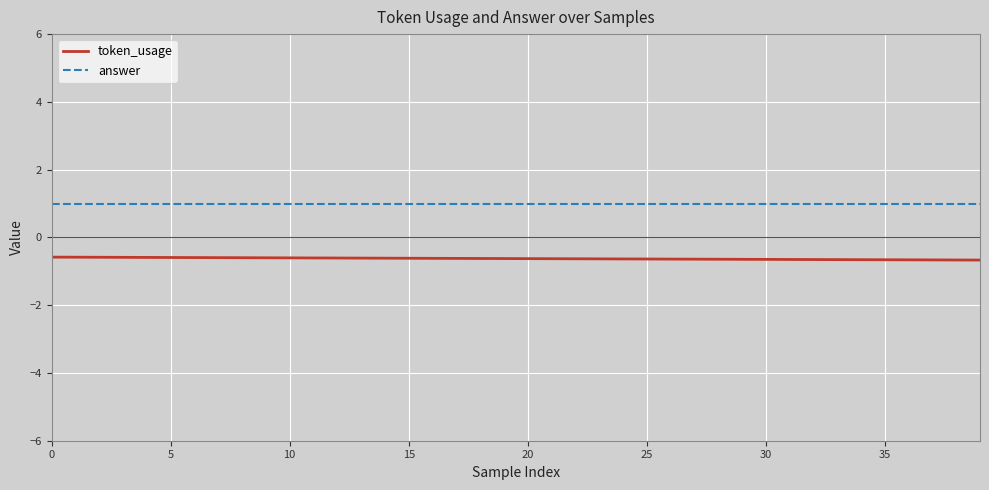

What is the greatest value displayed?

1.0